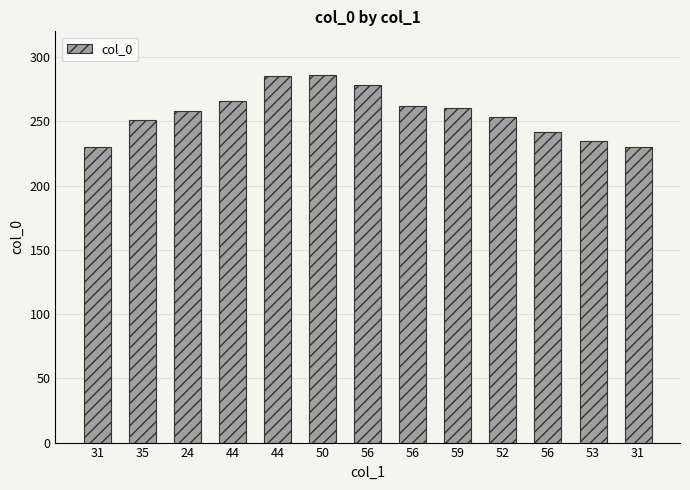

How many bars are there in total?

13